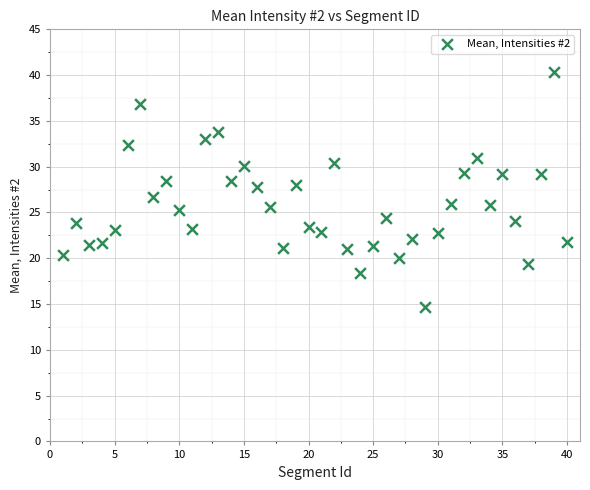

What is the range of Y values (max minus min)?

25.7